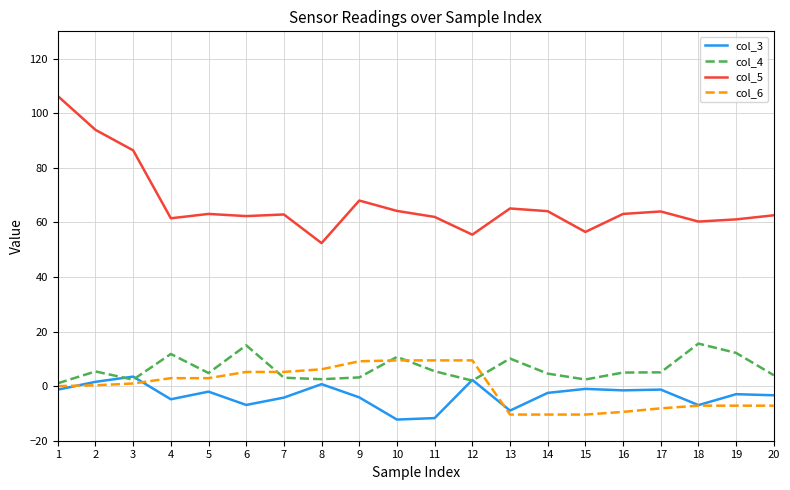

What is the difference between the maximum and minimum values in the col_5 series?

53.9